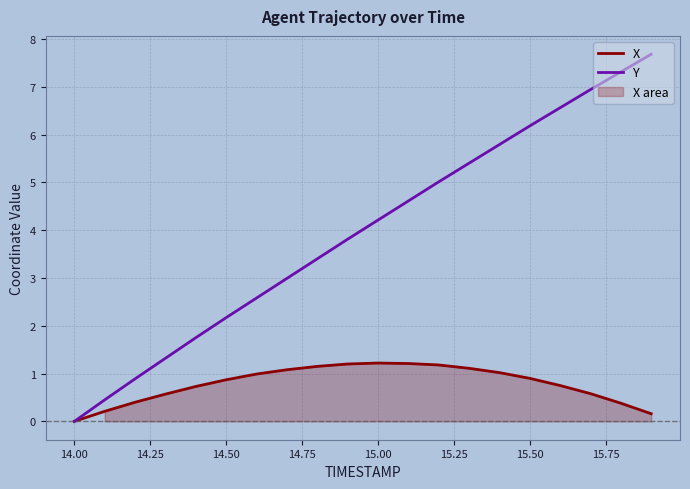

At which label does Y first exceed 4?

15.00